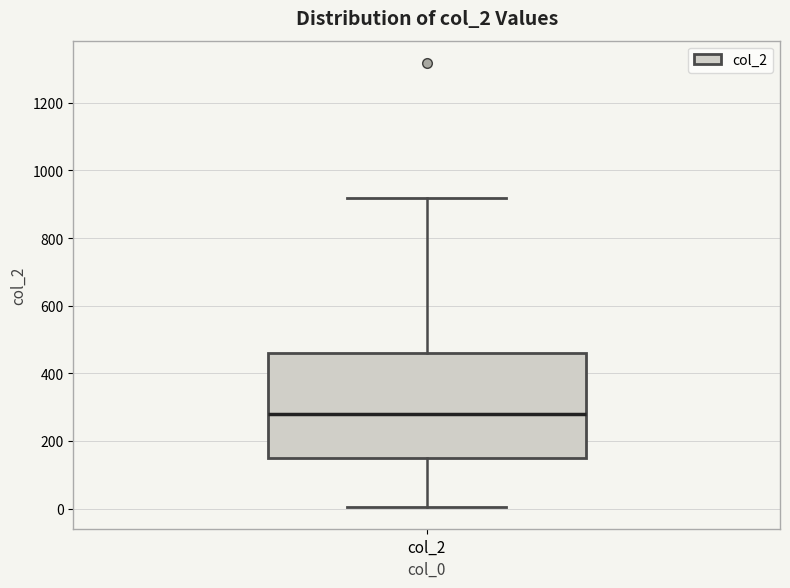

Read this box plot against the y-axis: the position of the median line, the range covered by the box, and the ends of both whiskers. The values are not printed on the chart, so give them approximately, as read against the axis.

median 280, box 140 to 460, whiskers 0 to 920